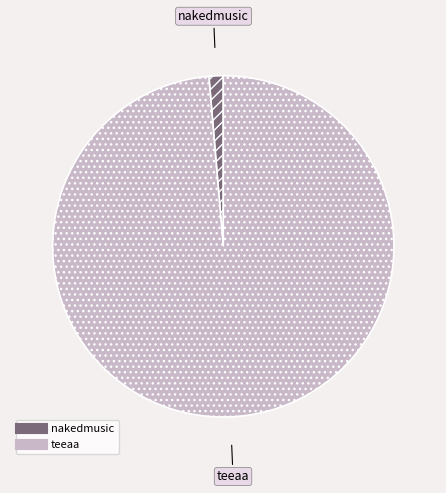

Count the number of slices in the pie.

2